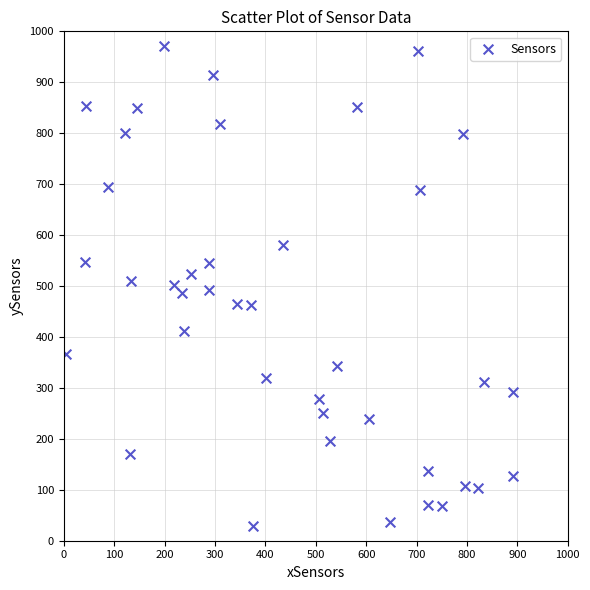

What is the range of X values (max minus min)?

885.2